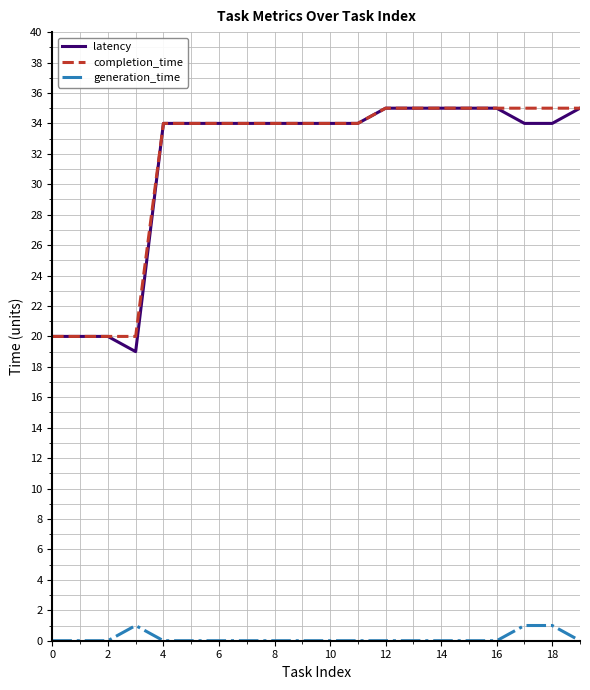

Reading left to right, list all the values displayed in this chart.

latency: 20	20	20	19	34	34	34	34	34	34	34	34	35	35	35	35	35	34	34	35
completion_time: 20	20	20	20	34	34	34	34	34	34	34	34	35	35	35	35	35	35	35	35
generation_time: 0	0	0	1	0	0	0	0	0	0	0	0	0	0	0	0	0	1	1	0